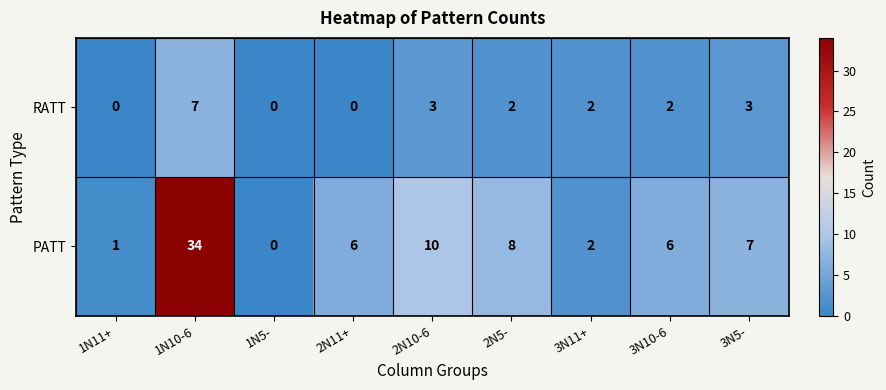

What is the difference between the maximum and minimum values in the PATT series?

34